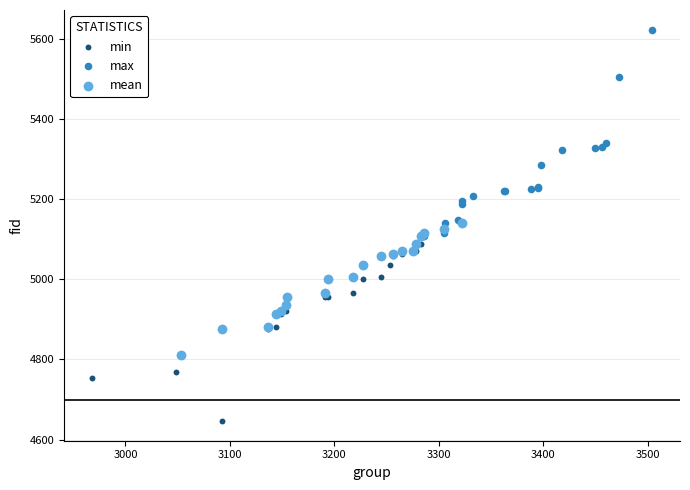

Which series contains the highest Y value?

max